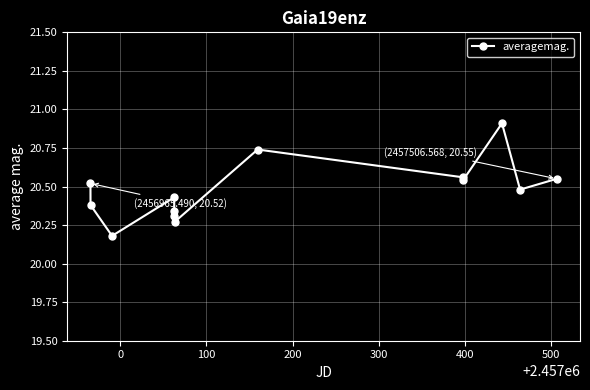

Count the values in the range 20 to 21.

13